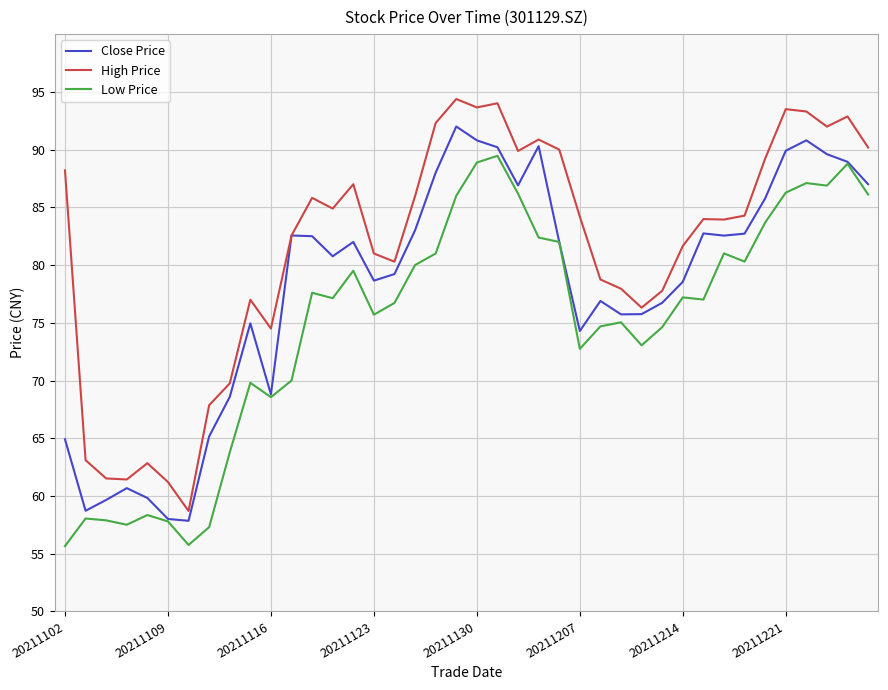

List the series in order of their overall mean, highest first.

High Price, Close Price, Low Price